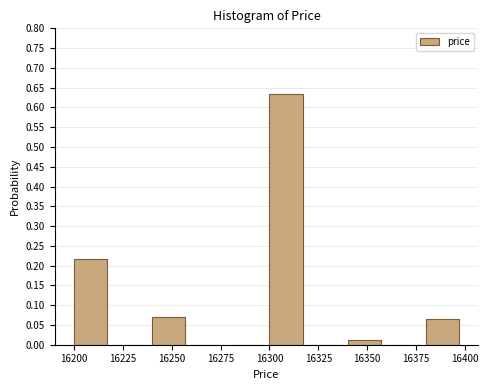

Which range on the x-axis has the tallest bar?

16300 to 16320